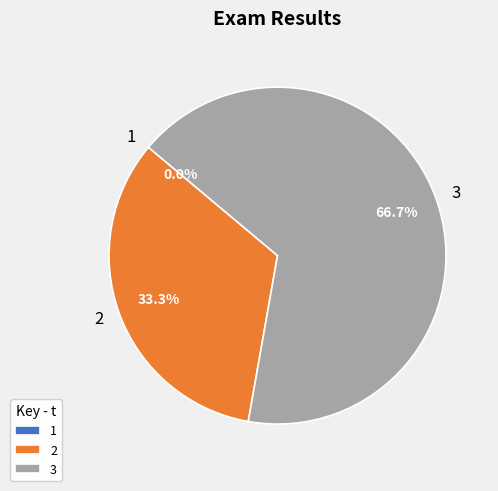

Between 1 and 2, which is larger?

2